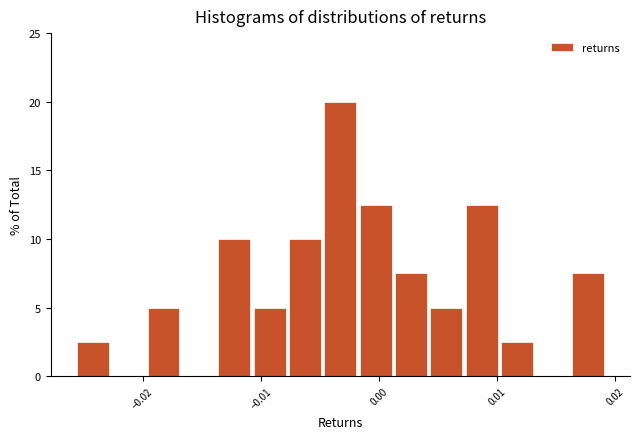

Around what value on the x-axis is the tallest bar? Give the approximate position of its centre, as read against the axis.

-0.003